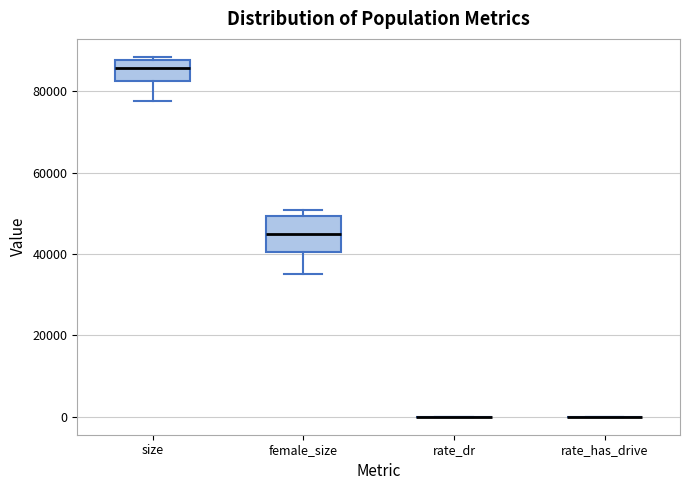

Reading left to right, read every box against the y-axis: the position of its median line, the range the box covers, and the ends of its whiskers. The values are not printed on the chart, so give them approximately, as read against the axis.

size: median 86000, box 82000 to 88000, whiskers 78000 to 88000 (just above the box's upper edge)
female_size: median 44000, box 40000 to 50000, whiskers 36000 to 50000 (just above the box's upper edge)
rate_dr: box collapsed to a line at 0, whiskers 0 to 0
rate_has_drive: box collapsed to a line at 0, whiskers 0 to 0